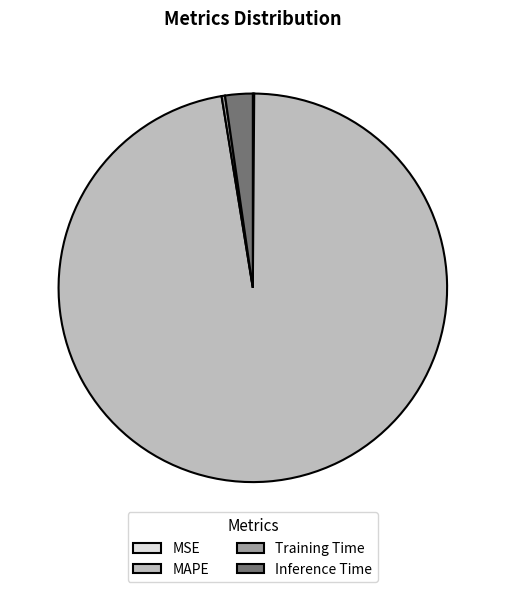

Which slice is the largest?

MAPE